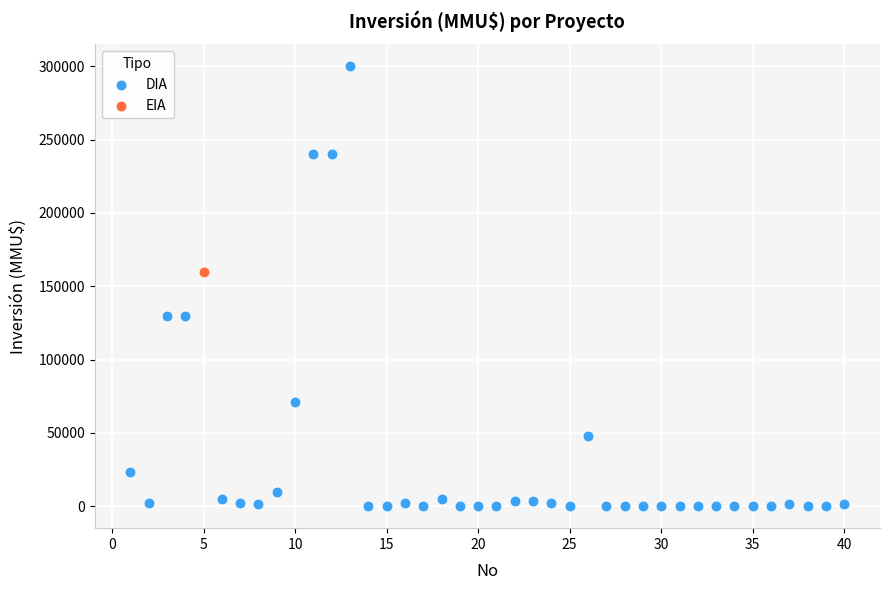

What are all the series names shown in the legend?

DIA, EIA